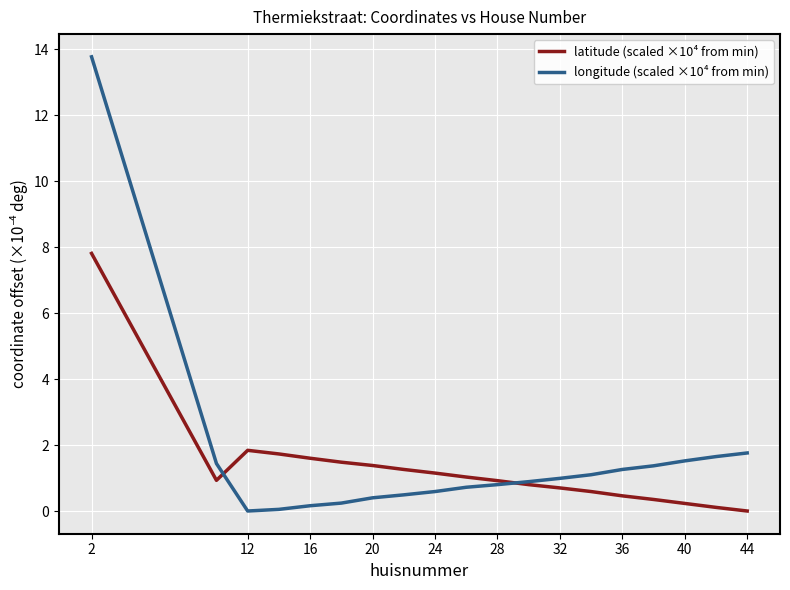

Which series has the largest range (max minus min)?

longitude (scaled ×10⁴ from min)